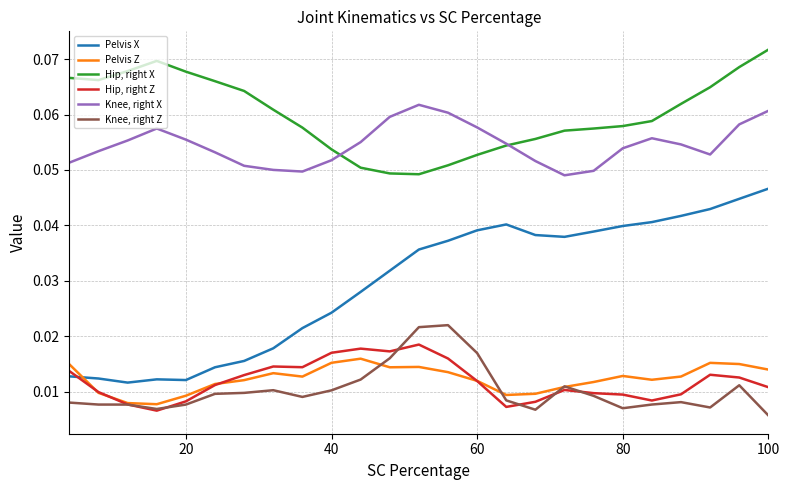

List the series in order of their peak value, lowest first.

Pelvis Z, Hip, right Z, Knee, right Z, Pelvis X, Knee, right X, Hip, right X